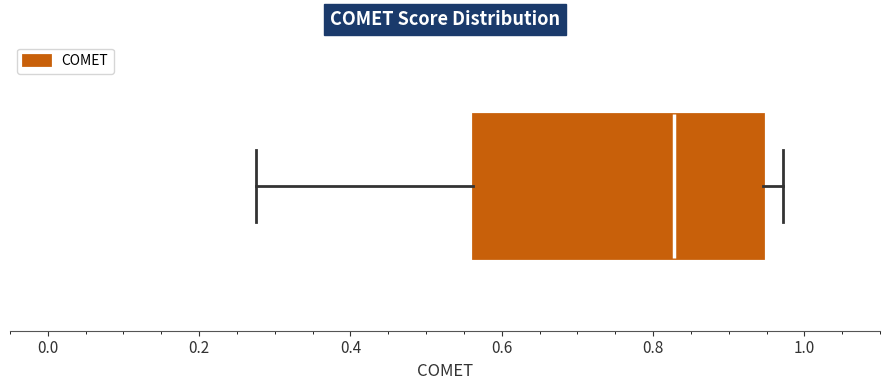

Transcribe this box plot: give where the median line is, the range the box spans, and where the two whiskers end, as read against the x-axis. The values are not printed on the chart, so give them approximately, as read against the axis.

median 0.82, box 0.56 to 0.94, whiskers 0.28 to 0.98